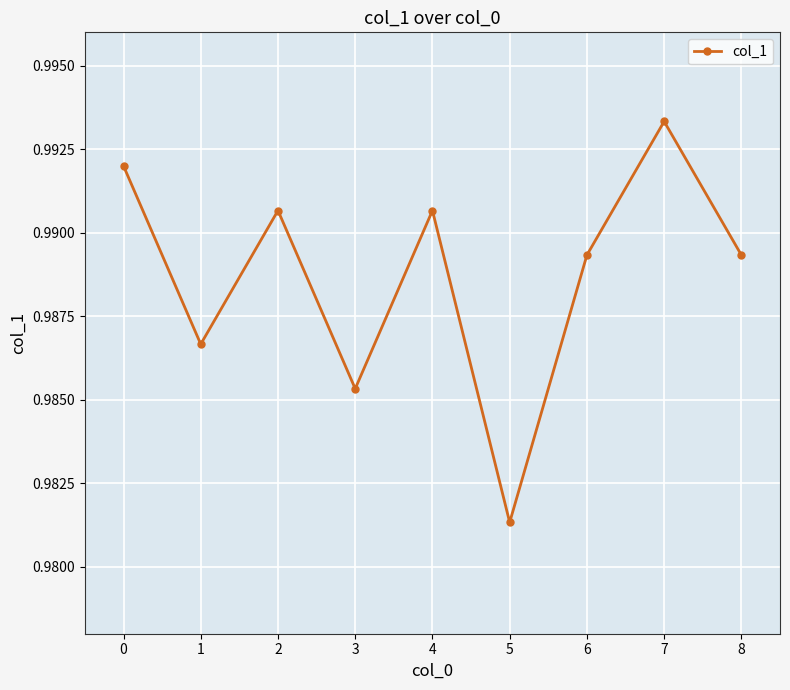

Count the values in the range 0 to 1.

9